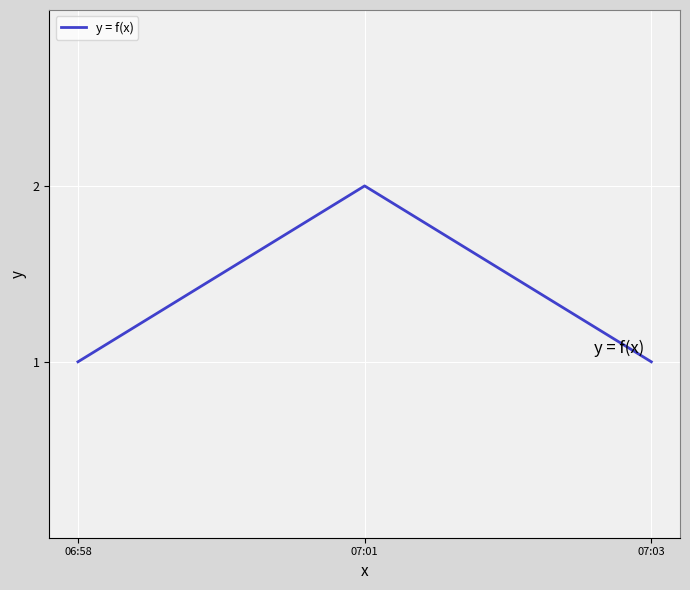

At which category does the chart reach its peak across all series?

07:01